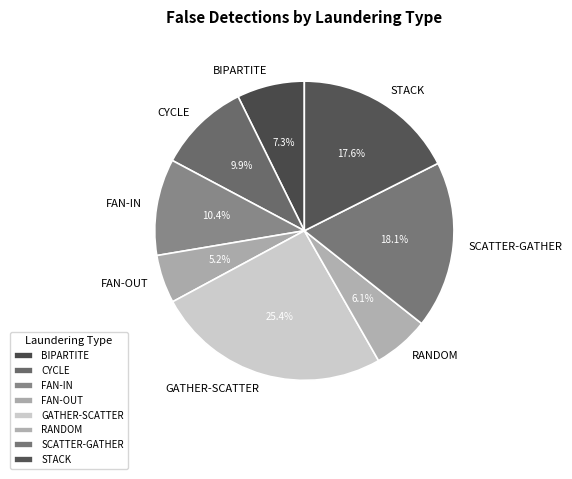

The SCATTER-GATHER slice represents 18% of the pie. True or false?

True